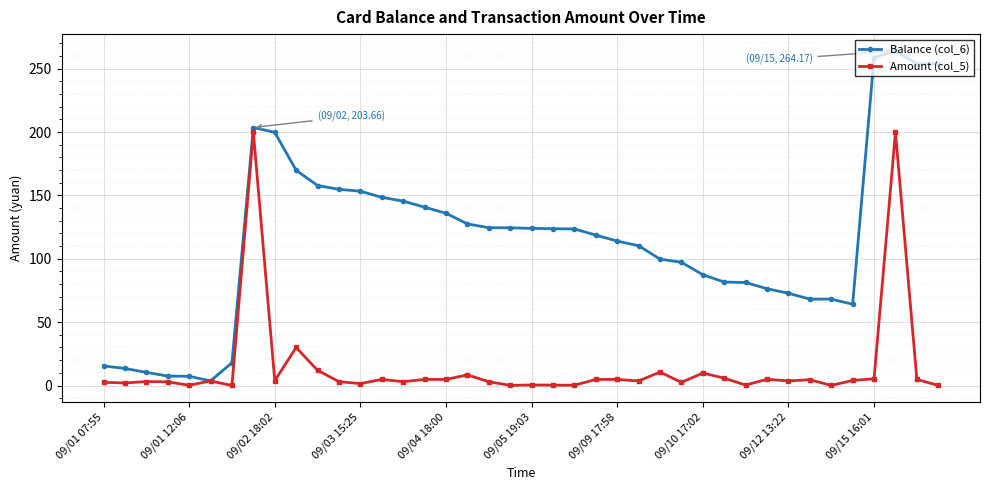

True or false: Balance (col_6) has more than 1 interior local peaks.

True